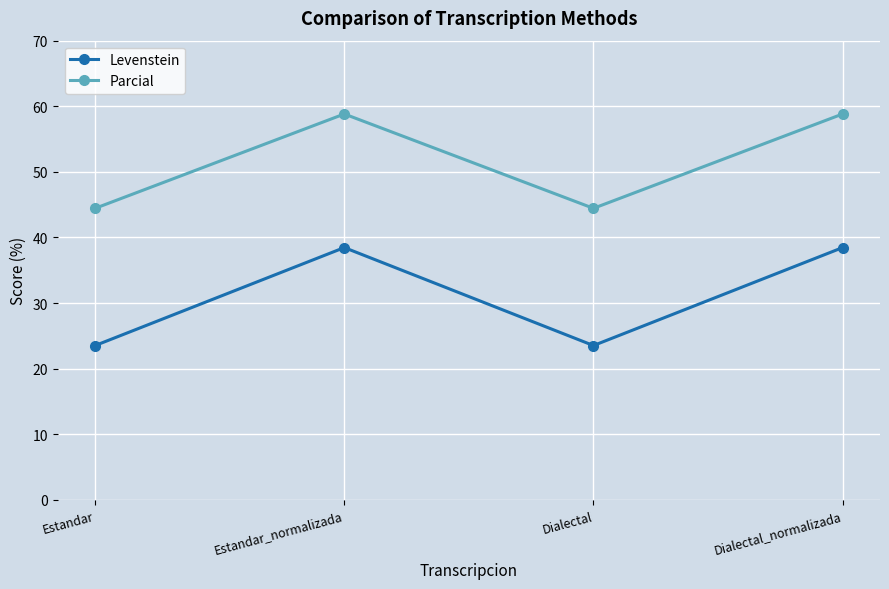

True or false: Levenstein and Parcial cross at least once.

False